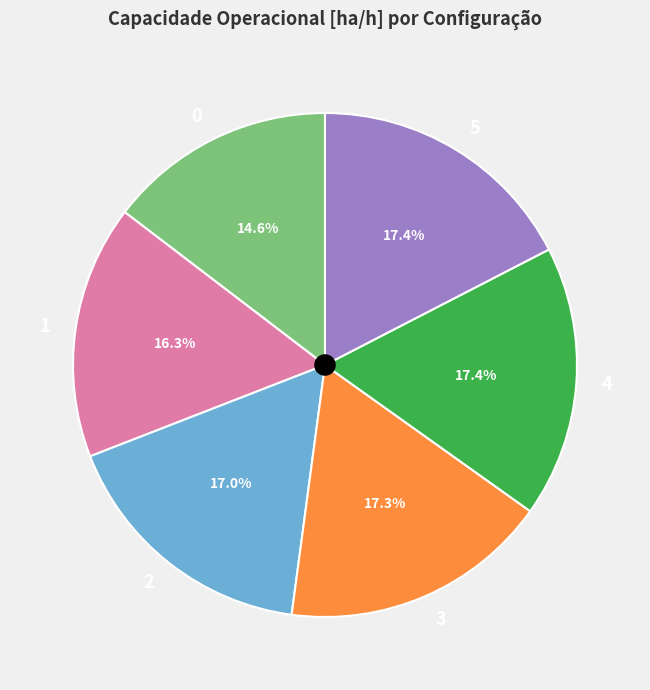

What percentage do 1 and 2 together represent?

33.3%